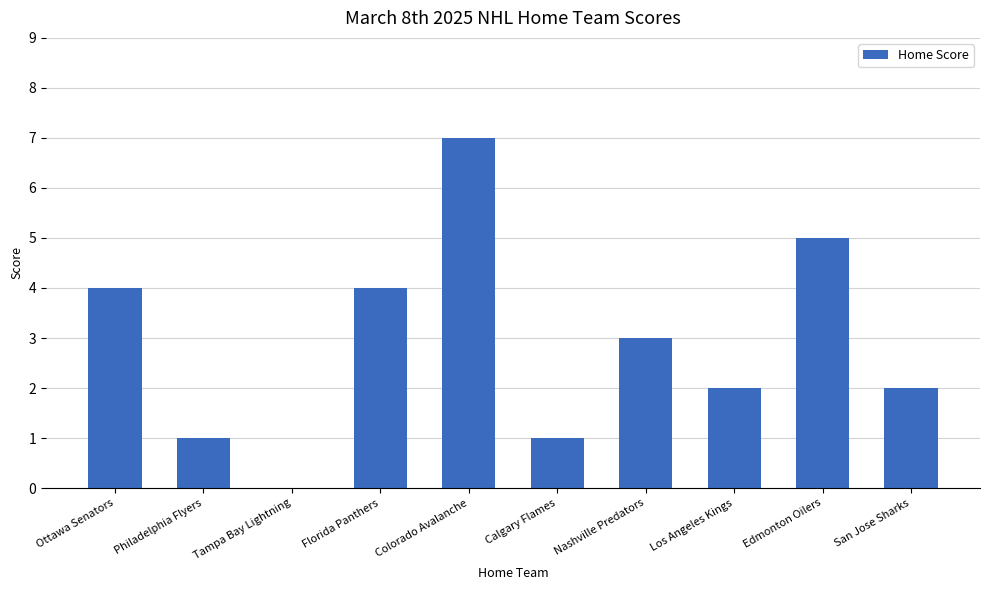

What is the sum of all values?

29